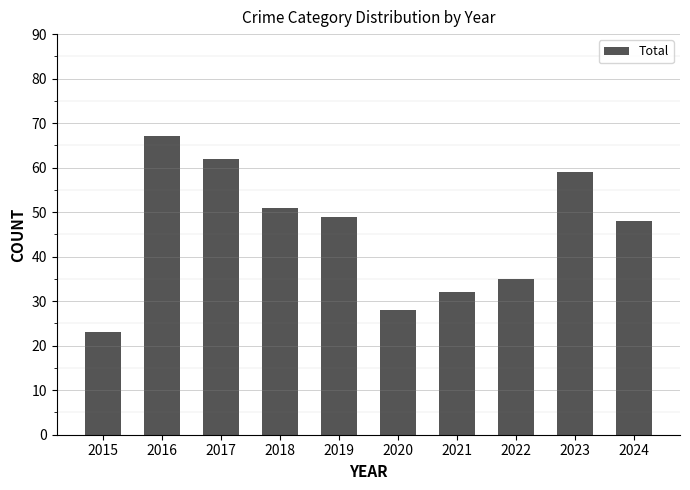

What is the average value?

45